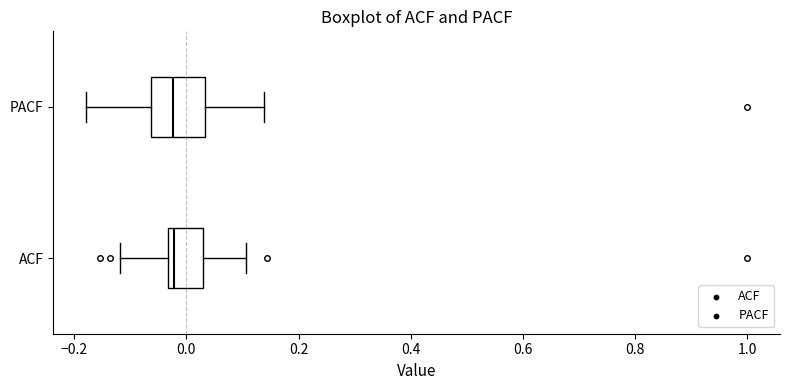

Reading bottom to top, read every box against the x-axis: the position of its median line, the range the box covers, and the ends of its whiskers. The values are not printed on the chart, so give them approximately, as read against the axis.

ACF: median -0.02, box -0.04 to 0.04, whiskers -0.12 to 0.10
PACF: median -0.02, box -0.06 to 0.04, whiskers -0.18 to 0.14